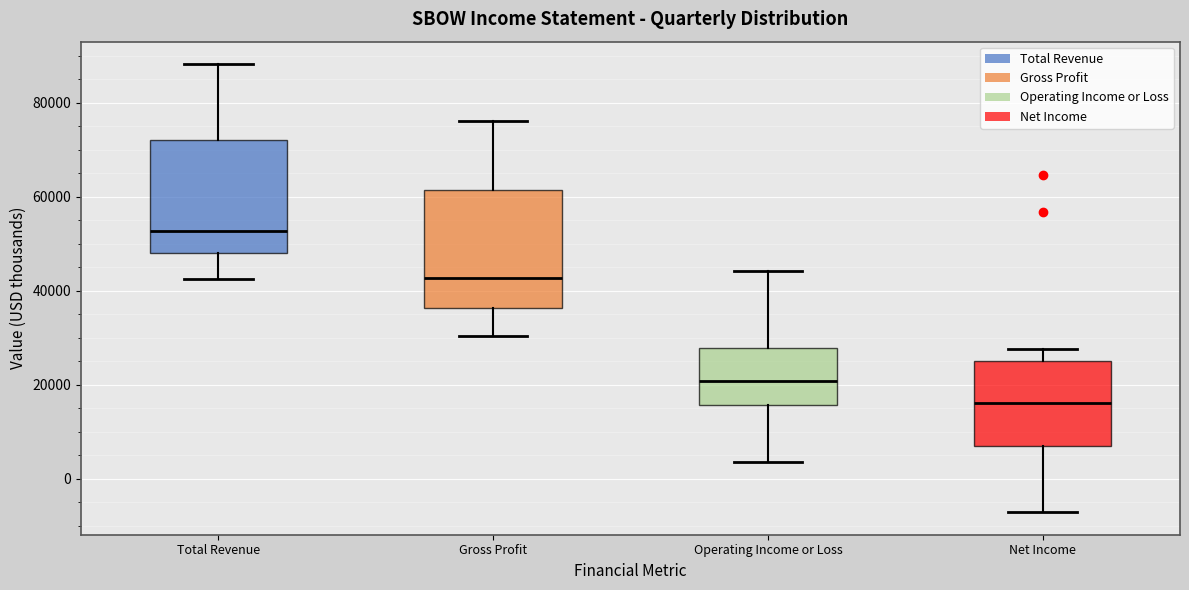

Where is the upper edge of the box for Gross Profit on the y-axis? The values are not printed on the chart, so give them approximately, as read against the axis.

62000